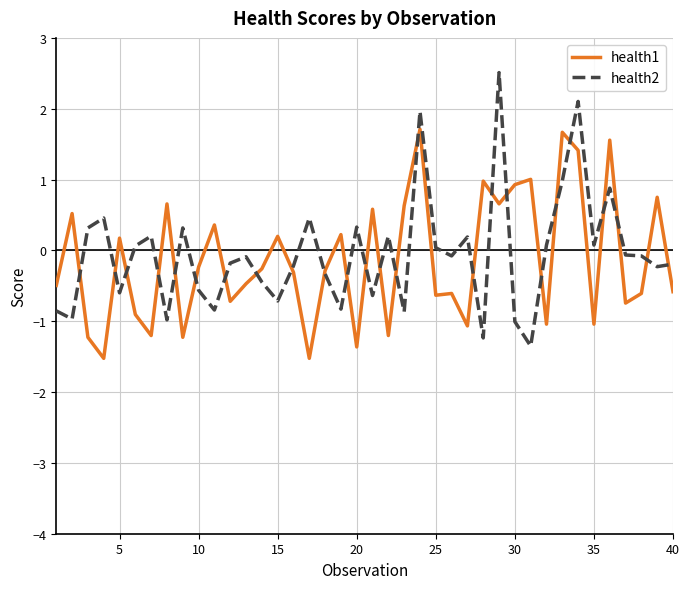

List the series in order of their peak value, lowest first.

health1, health2